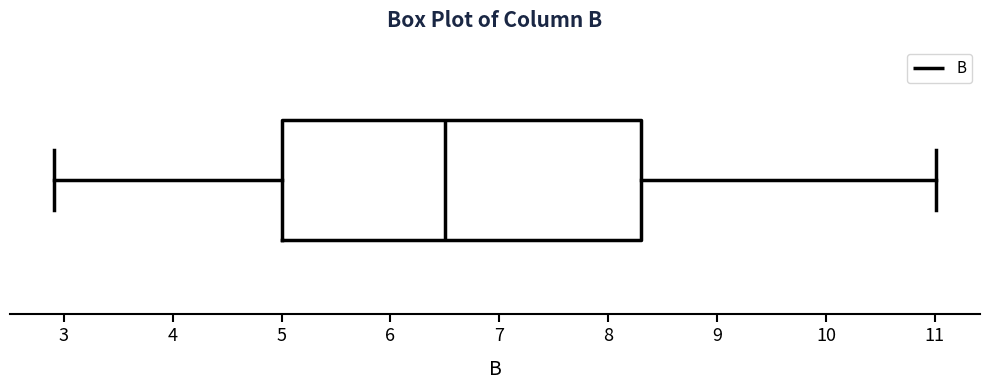

Read this box plot against the x-axis: the position of the median line, the range covered by the box, and the ends of both whiskers. The values are not printed on the chart, so give them approximately, as read against the axis.

median 6.5, box 5.0 to 8.3, whiskers 2.9 to 11.0